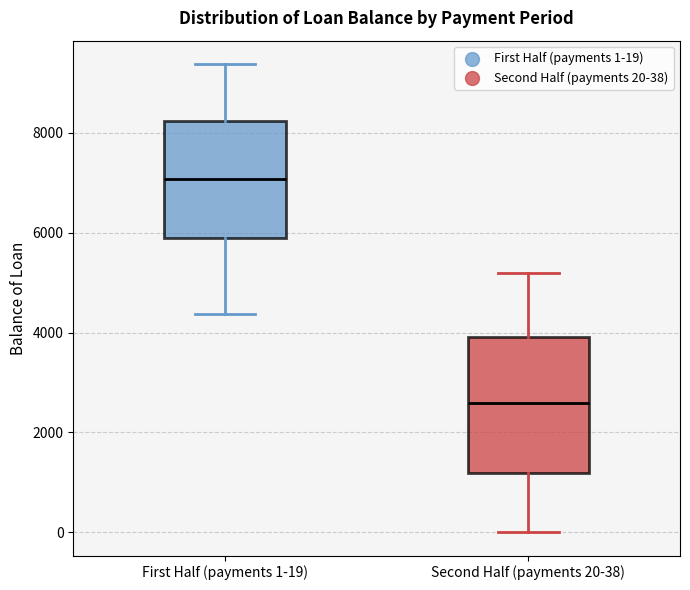

Comparing the boxes themselves (not the whiskers), which one is the tallest?

Second Half (payments 20-38)